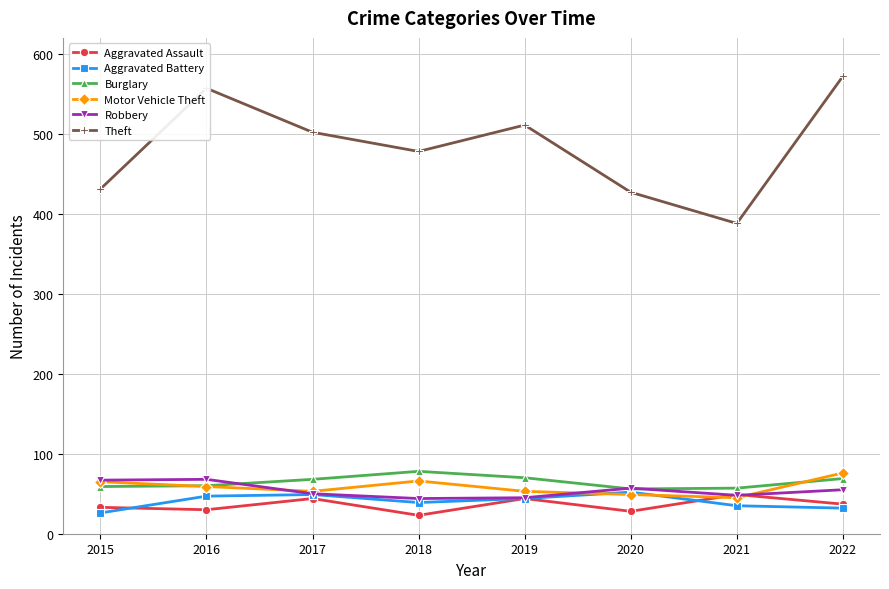

What is the value of the Robbery point at the 3rd from the left?

50